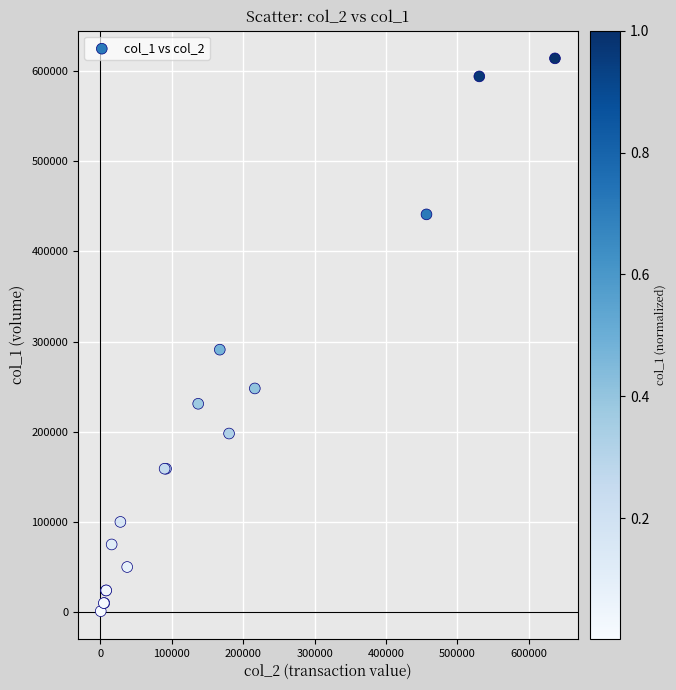

What Y value in the scatter plot is closest to 307500?

291000